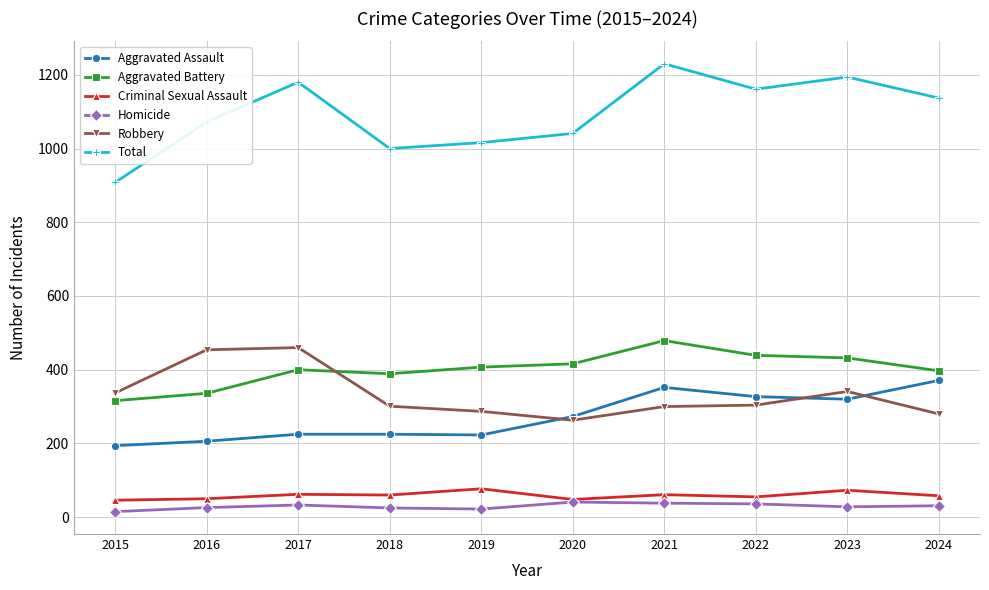

What is the sum of the Criminal Sexual Assault values at 2023 and 2022?

128